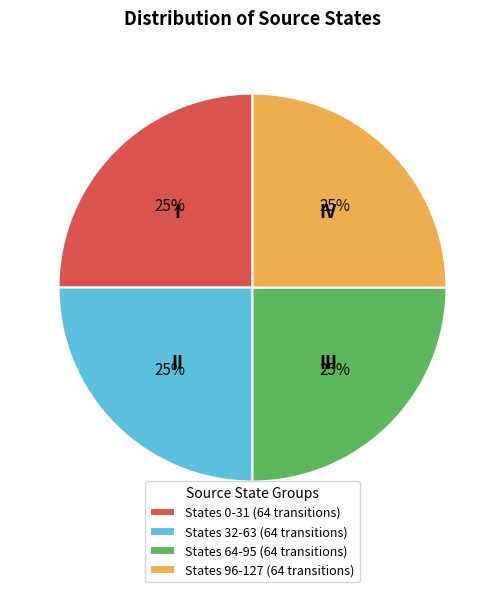

To the nearest percent, what portion does States 0-31 (64 transitions) represent?

25%